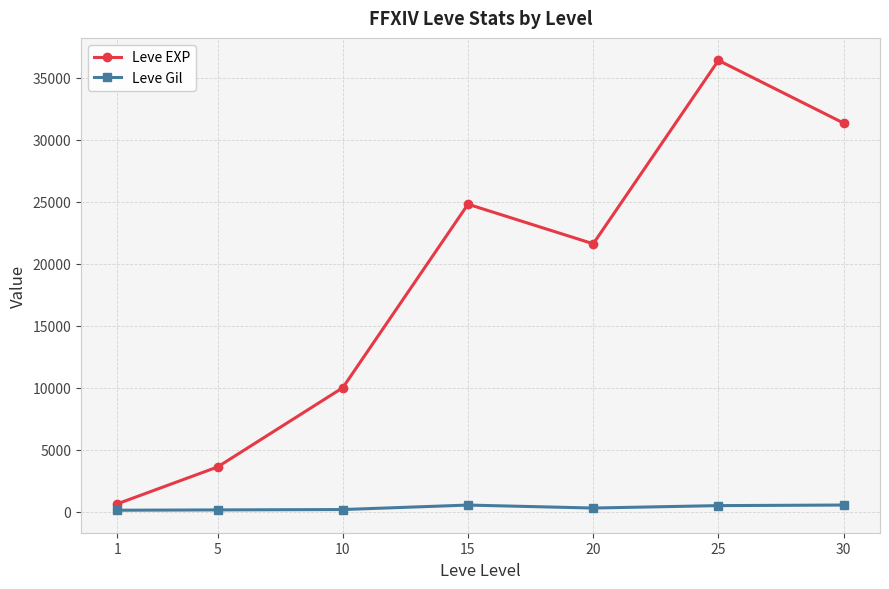

What is the difference between the Leve Gil values at 10 and 1?

55